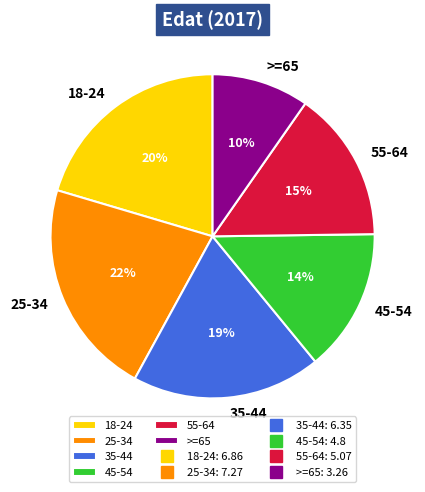

Which slice is the smallest?

>=65